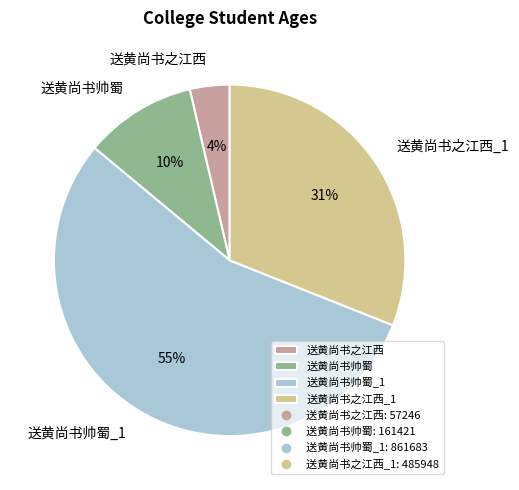

True or false: 送黄尚书帅蜀 accounts for 5% of the total.

False